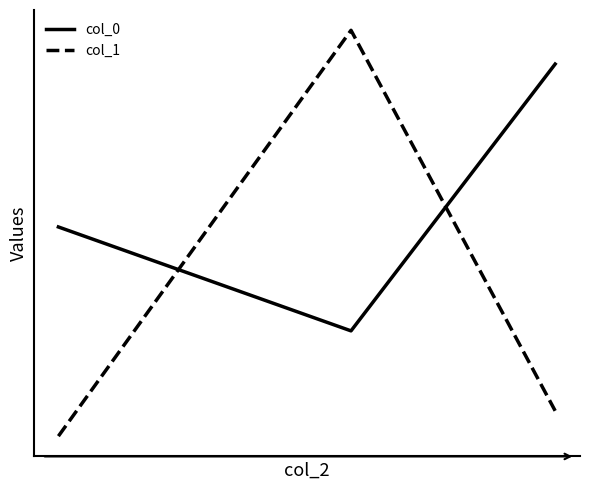

What are all the series names shown in the legend?

col_0, col_1